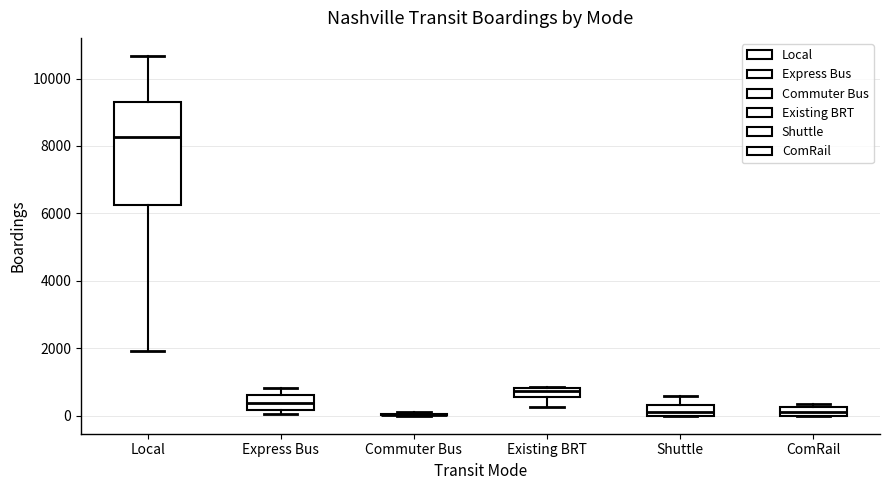

Where is the lower edge of the box for ComRail on the y-axis? The values are not printed on the chart, so give them approximately, as read against the axis.

0